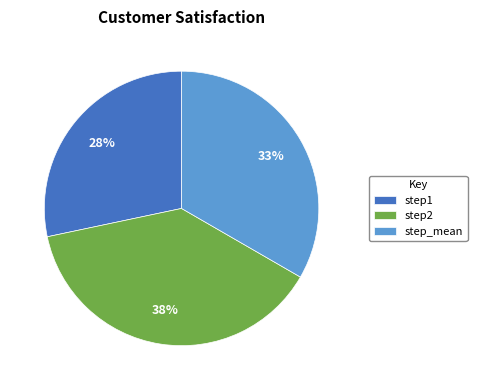

Is the sum of step2 and step1 greater than half?

Yes